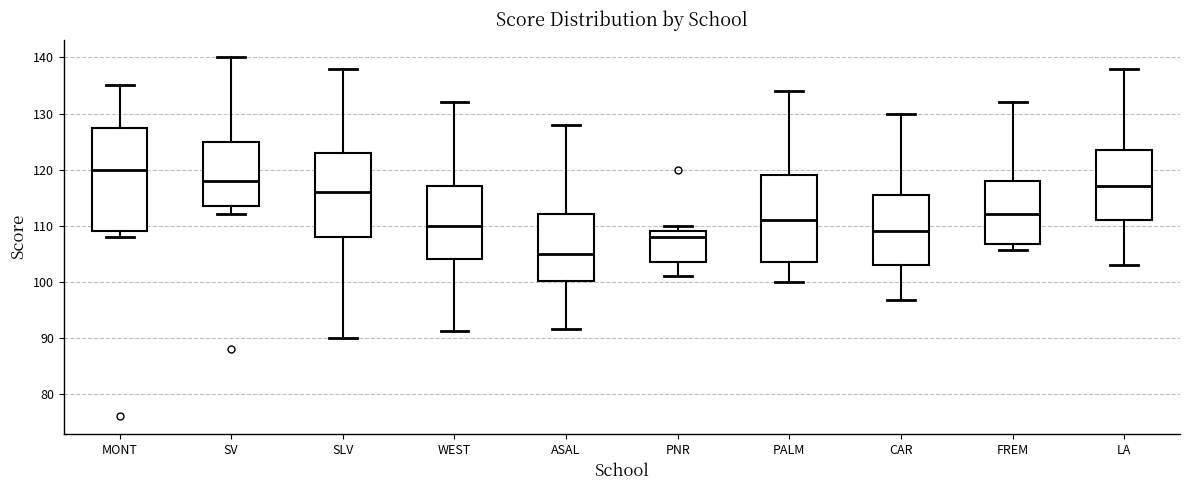

Which box's median line is the lowest?

ASAL